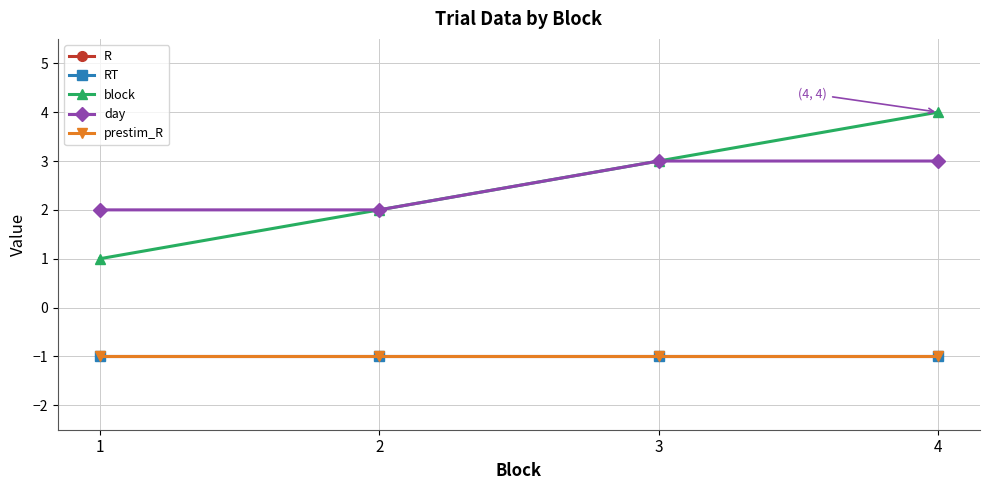

At how many categories does at least one series exceed 1?

4